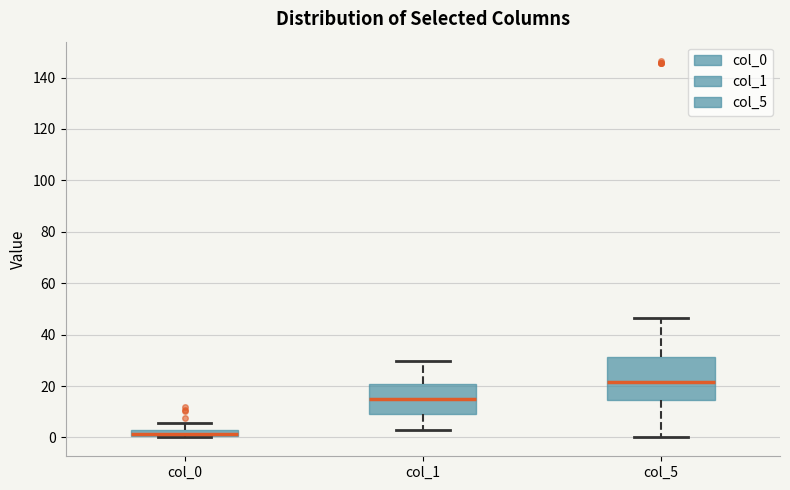

Comparing the boxes themselves (not the whiskers), which one is the tallest?

col_5